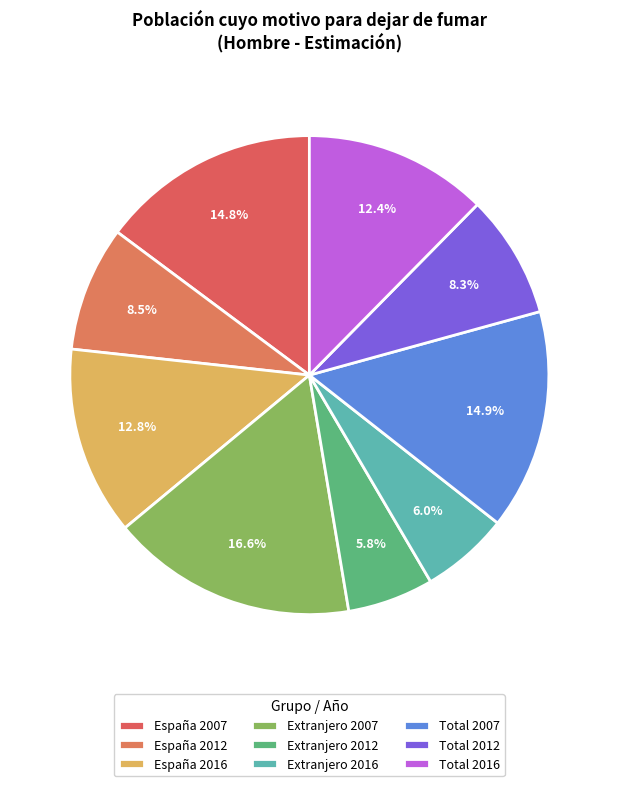

To the nearest percent, what percentage of the pie is España 2007?

15%